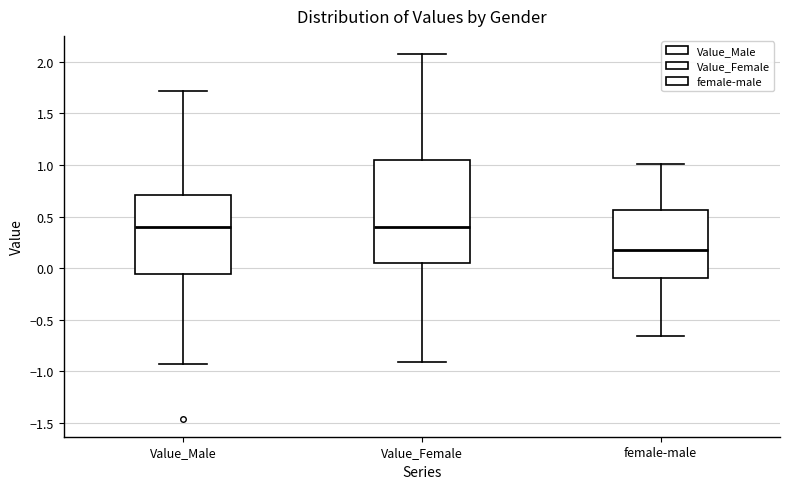

Which box is the tallest, from its lower edge to its upper edge?

Value_Female